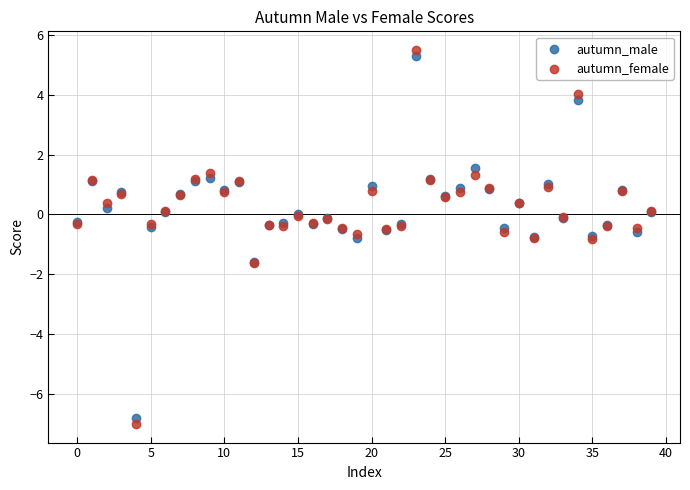

Which series reaches the minimum Y coordinate?

autumn_female